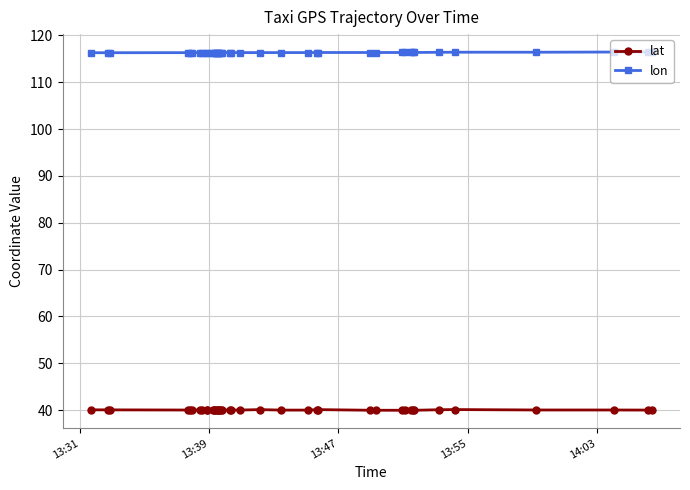

What is the lowest value of the lon series?

116.3